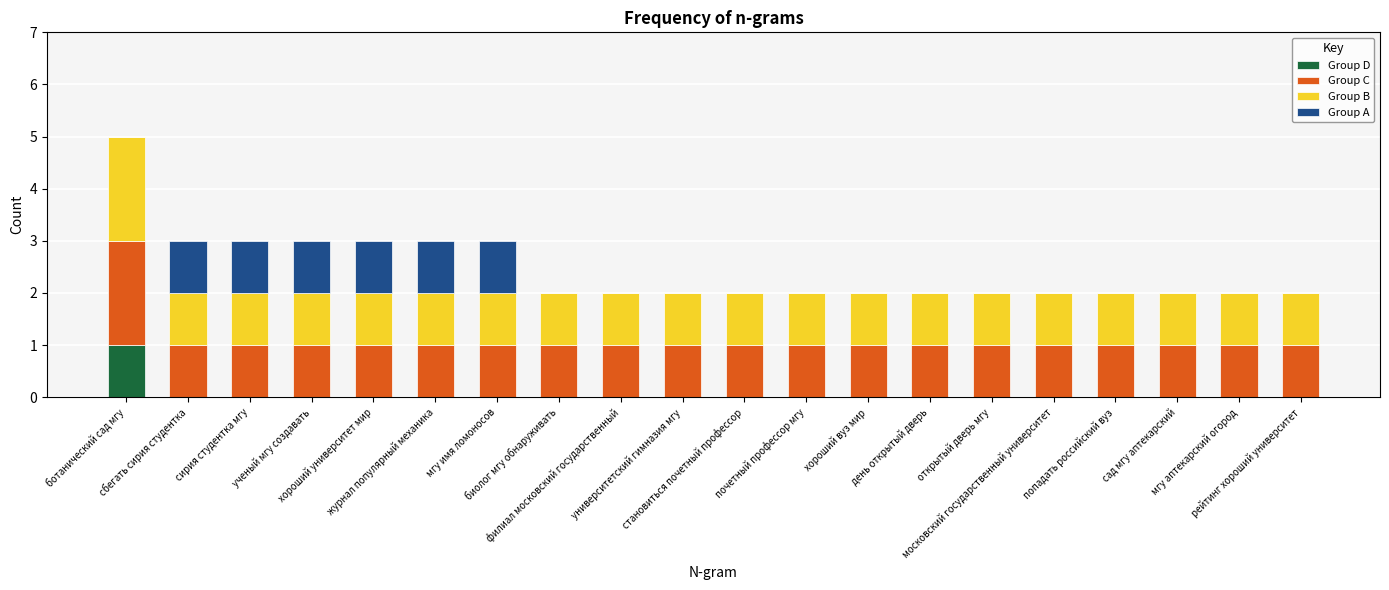

Count the number of categories in the chart.

20